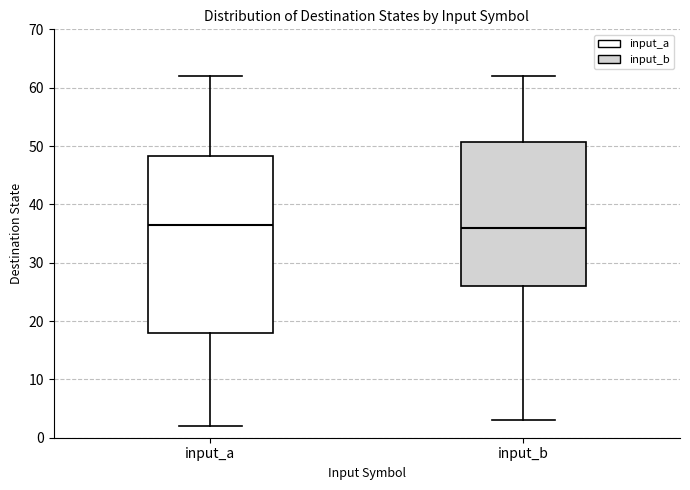

Which box is the tallest, from its lower edge to its upper edge?

input_a